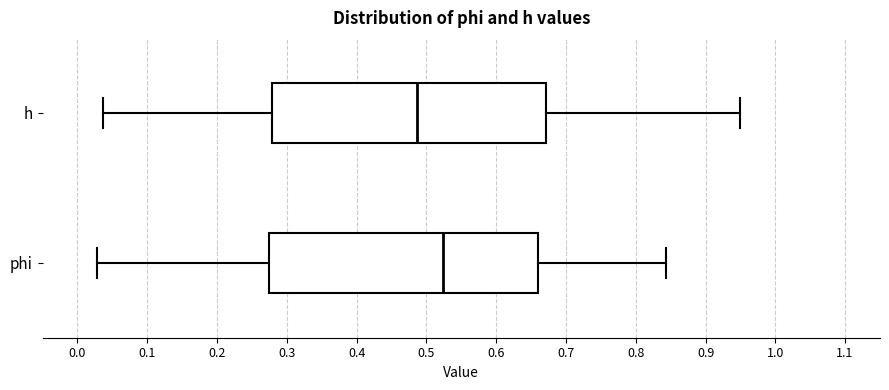

Reading bottom to top, transcribe this box plot: for each box, give where its median line is, the range the box spans, and where its two whiskers end, as read against the x-axis. The values are not printed on the chart, so give them approximately, as read against the axis.

phi: median 0.52, box 0.27 to 0.66, whiskers 0.03 to 0.84
h: median 0.49, box 0.28 to 0.67, whiskers 0.04 to 0.95